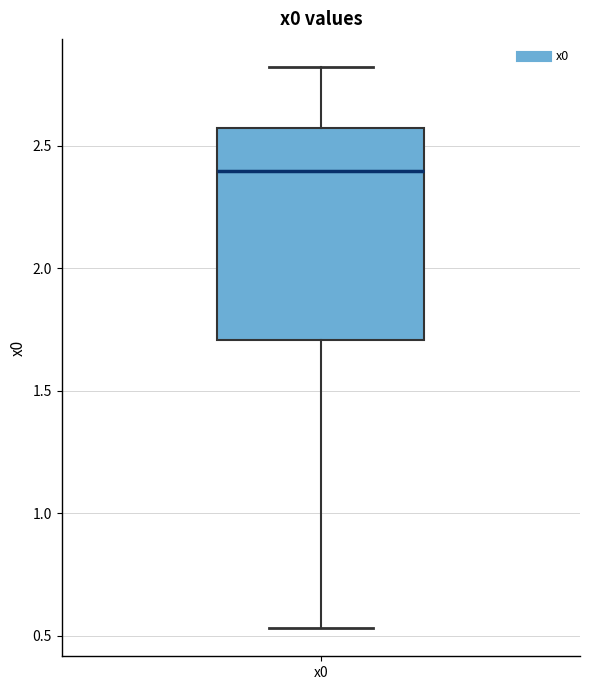

Transcribe this box plot: give where the median line is, the range the box spans, and where the two whiskers end, as read against the y-axis. The values are not printed on the chart, so give them approximately, as read against the axis.

median 2.40, box 1.70 to 2.55, whiskers 0.55 to 2.80